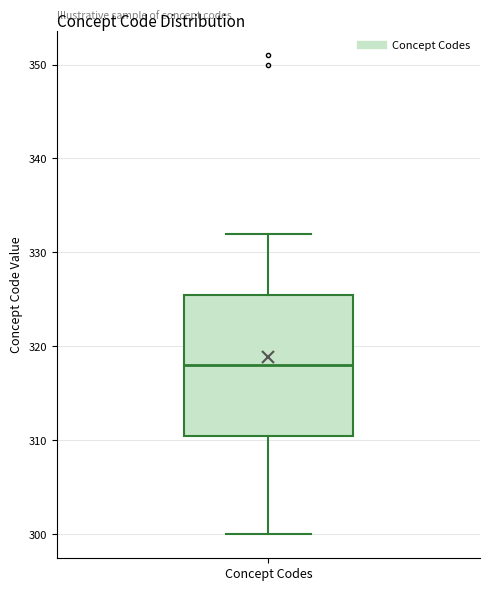

Read this box plot against the y-axis: the position of the median line, the range covered by the box, and the ends of both whiskers. The values are not printed on the chart, so give them approximately, as read against the axis.

median 318, box 311 to 326, whiskers 300 to 332